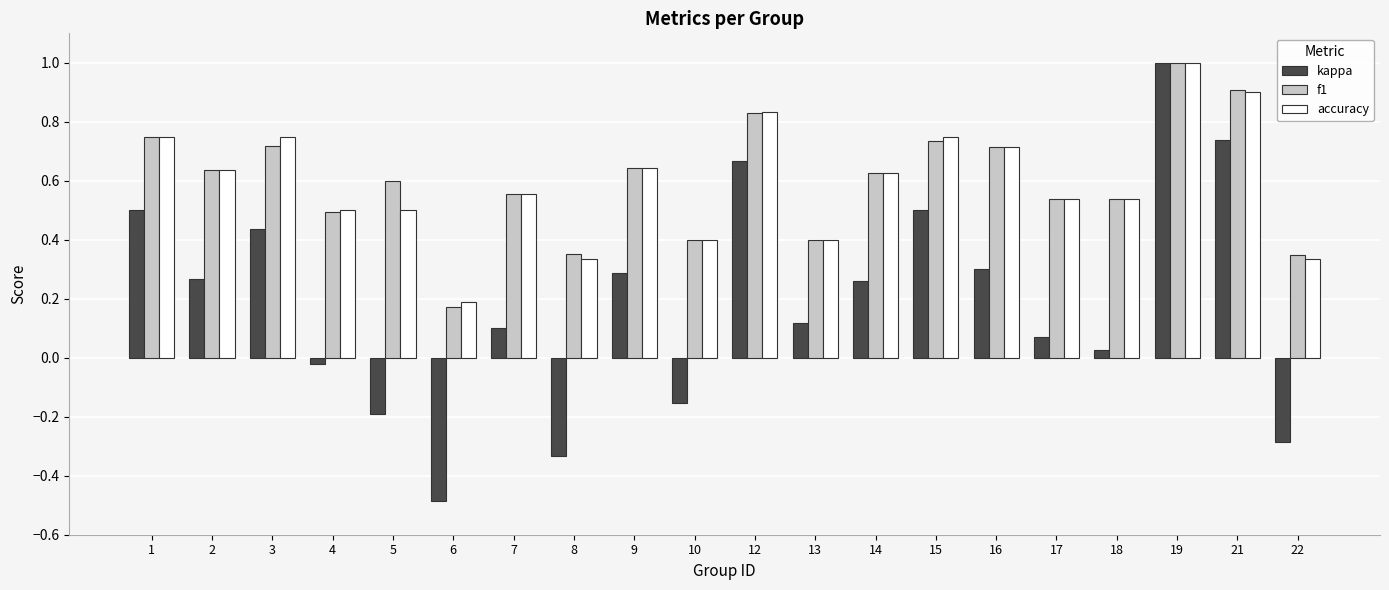

What is the sum of all f1 values?

12.0